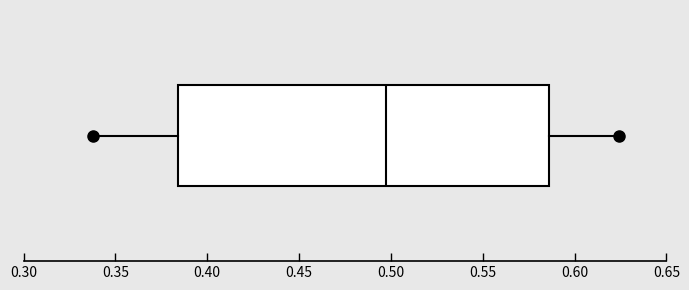

Read this box plot against the x-axis: the position of the median line, the range covered by the box, and the ends of both whiskers. The values are not printed on the chart, so give them approximately, as read against the axis.

median 0.495, box 0.385 to 0.585, whiskers 0.340 to 0.625